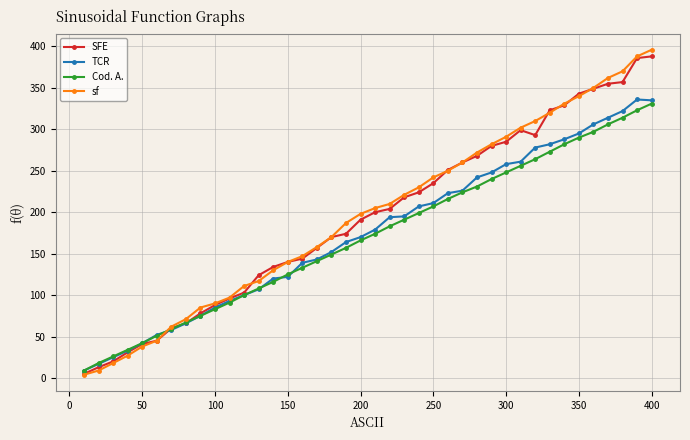

True or false: SFE and TCR intersect in this chart.

True